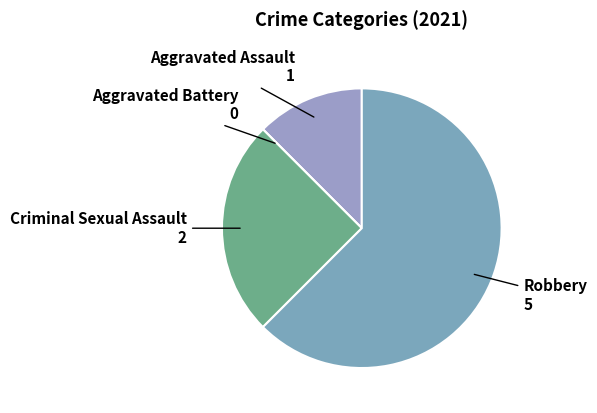

What is the majority slice?

Robbery